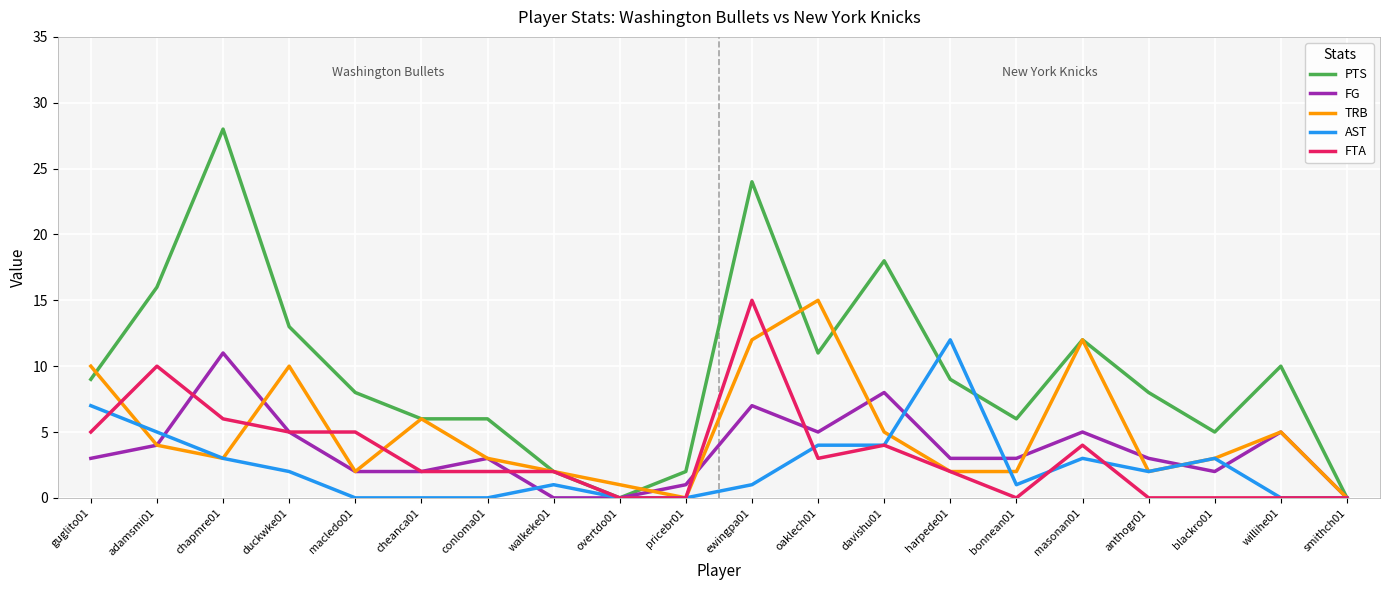

Which series has the largest range (max minus min)?

PTS